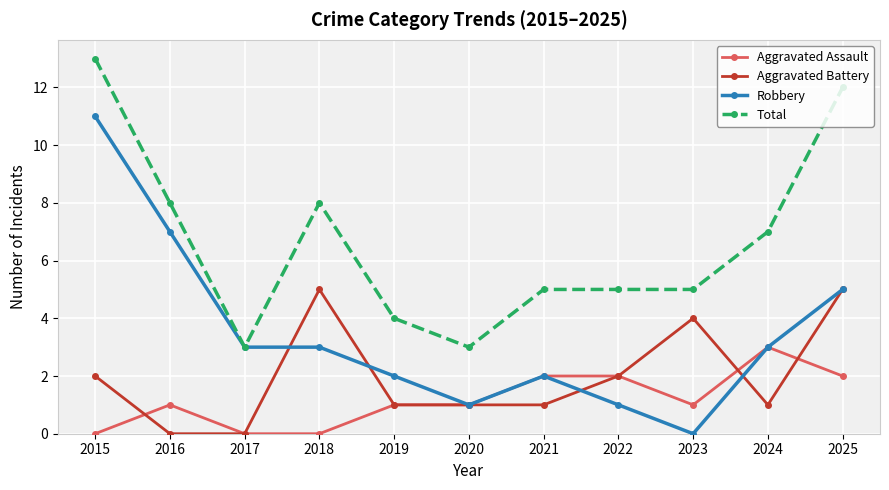

Count the number of categories in the chart.

11